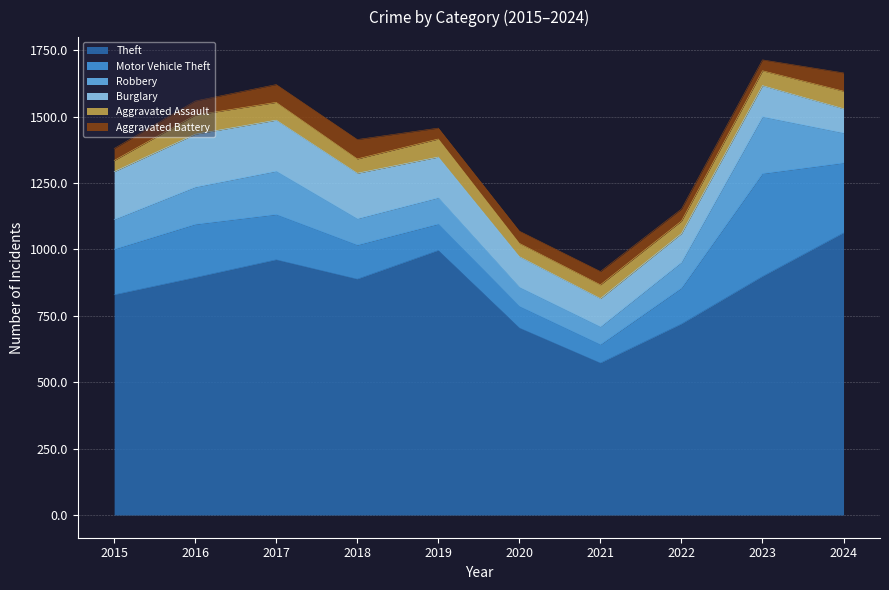

Is it true that Aggravated Assault equals 47 at 2022?

True